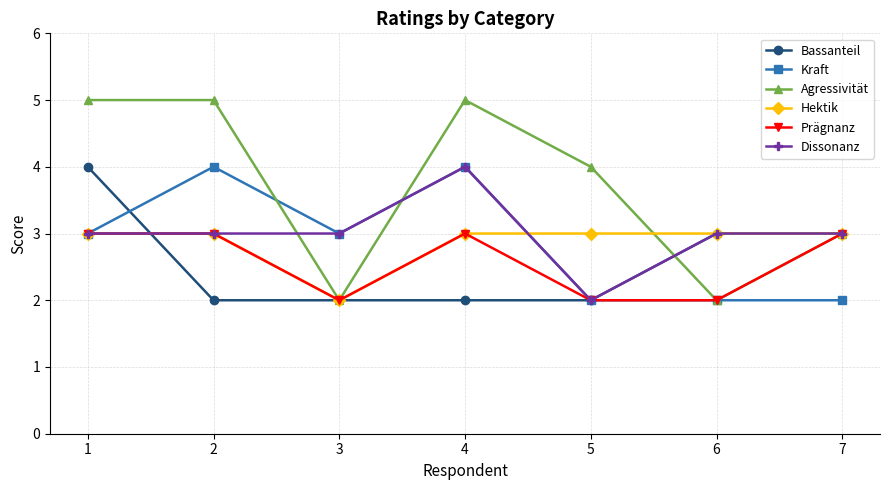

Reading left to right, extract all data points from this chart.

Bassanteil: 4	2	2	2	2	3	3
Kraft: 3	4	3	4	2	2	2
Agressivität: 5	5	2	5	4	2	3
Hektik: 3	3	2	3	3	3	3
Prägnanz: 3	3	2	3	2	2	3
Dissonanz: 3	3	3	4	2	3	3